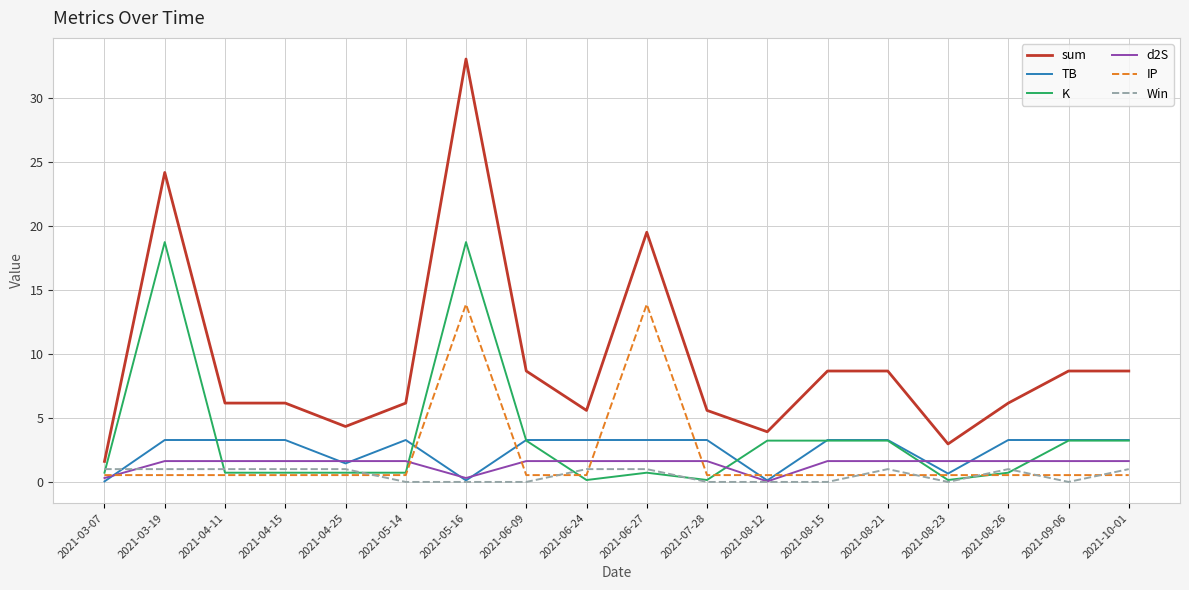

Which series has the largest total across all categories?

sum